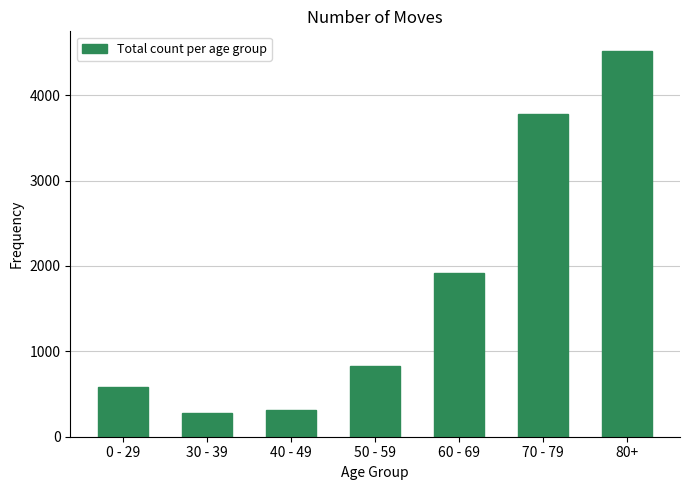

Read the value at 30 - 39.

277